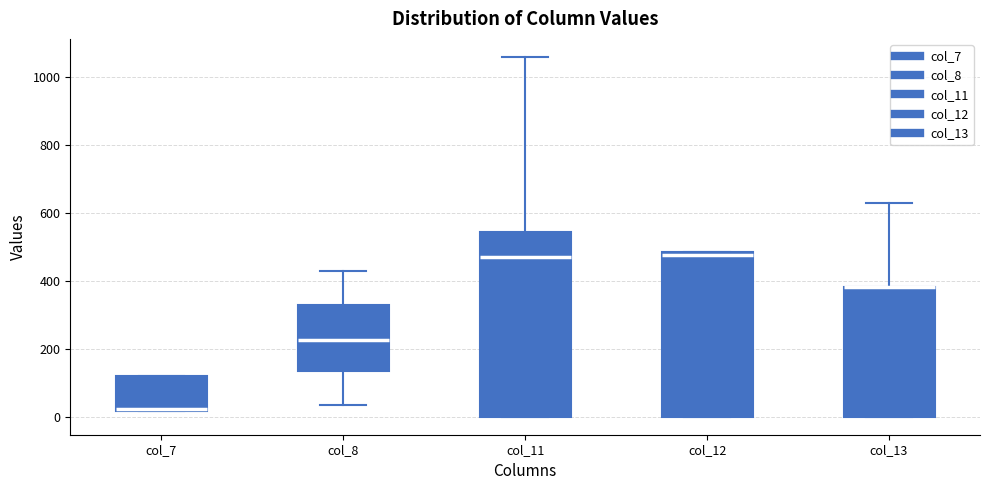

Reading left to right, transcribe this box plot: for each box, give where its median line is, the range the box spans, and where its two whiskers end, as read against the y-axis. The values are not printed on the chart, so give them approximately, as read against the axis.

col_7: median 20 (drawn on the box's lower edge), box 20 to 120, whiskers 20 to 120
col_8: median 220, box 140 to 320, whiskers 40 to 440
col_11: median 480, box 0 to 540, whiskers 0 to 1060
col_12: median 480 (just below the box's upper edge), box 0 to 480, whiskers 0 to 480
col_13: median 380 (drawn on the box's upper edge), box 0 to 380, whiskers 0 to 620